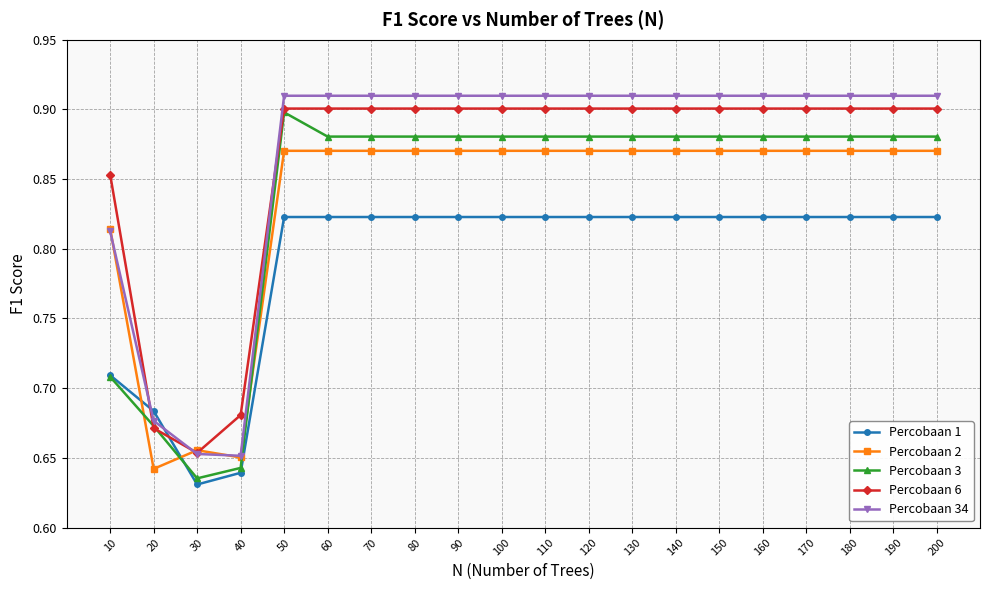

Which series changed the most between 40 and 80?

Percobaan 34